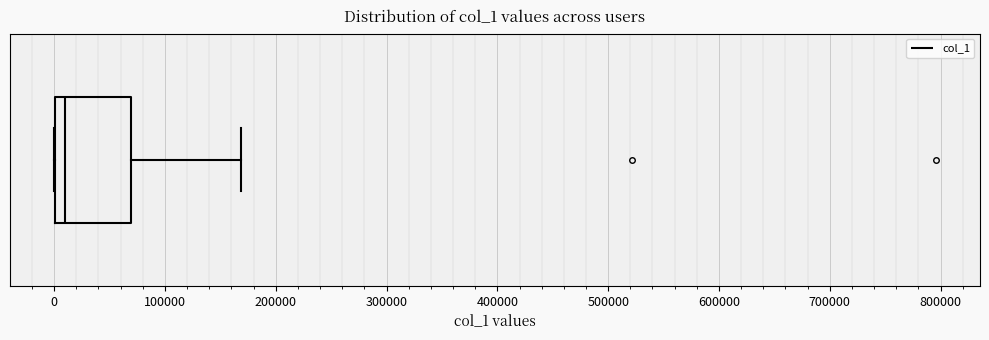

Transcribe this box plot: give where the median line is, the range the box spans, and where the two whiskers end, as read against the x-axis. The values are not printed on the chart, so give them approximately, as read against the axis.

median 10000, box 0 to 70000, whiskers 0 to 170000